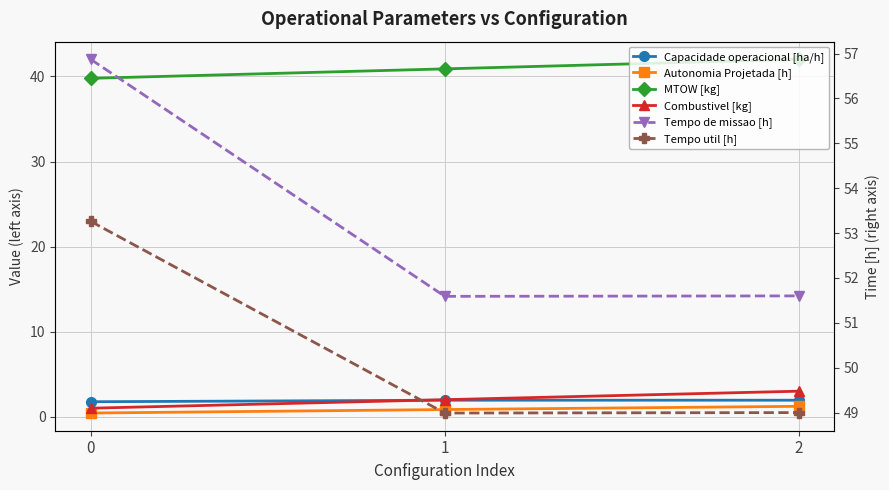

Does the chart display data point markers on the line(s)?

Yes